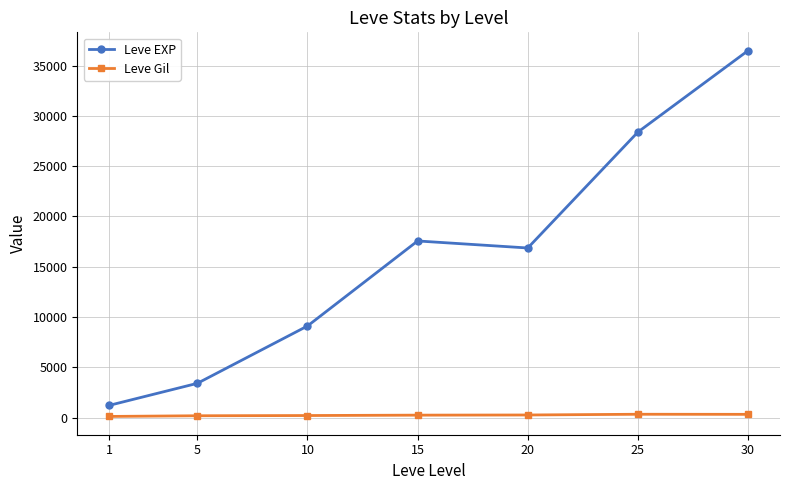

At which category does Leve EXP reach its first local valley?

20